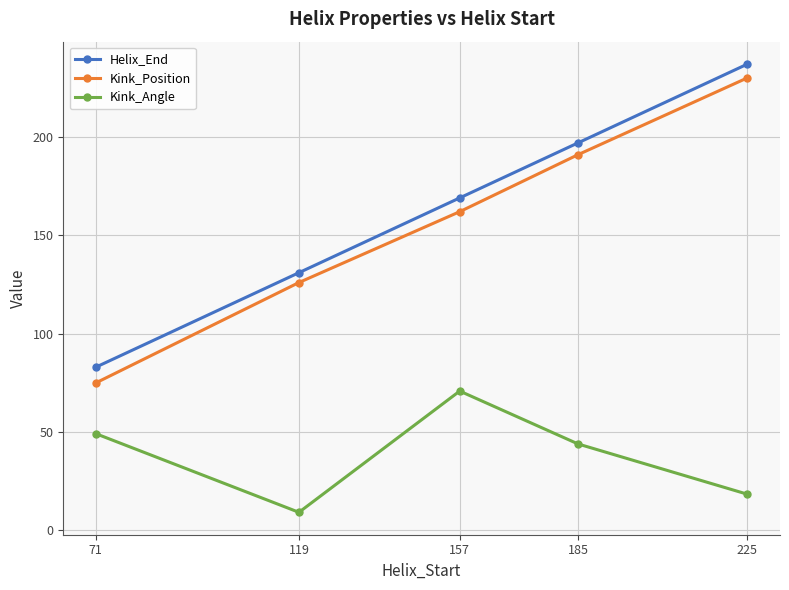

What is the total value across all series at 71?

207.2